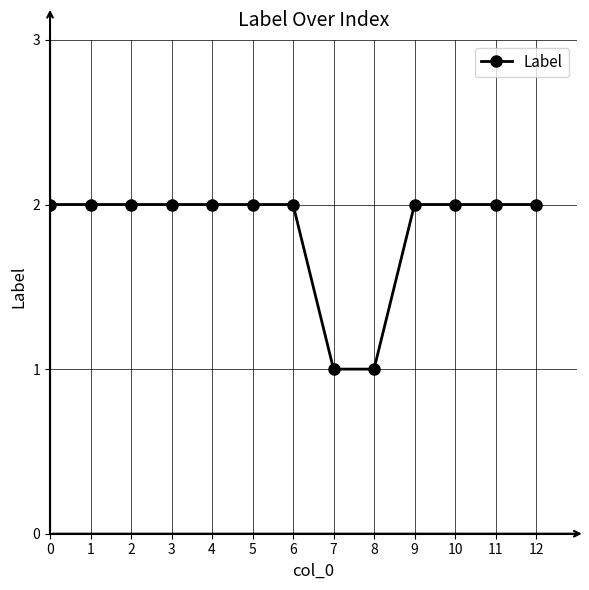

Reading left to right, transcribe all the data shown in this chart.

2	2	2	2	2	2	2	1	1	2	2	2	2